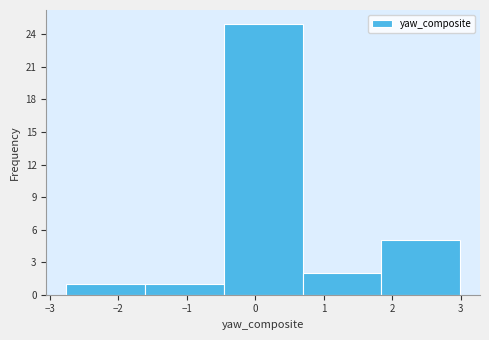

Reading left to right, list every bar in this chart as the range it spans on the x-axis followed by its height. Neither the bar edges nor the heights are printed on the chart, so give them approximately, as read against the axes.

-2.8 to -1.6: 1
-1.6 to -0.5: 1
-0.5 to 0.7: 25
0.7 to 1.8: 2
1.8 to 3.0: 5